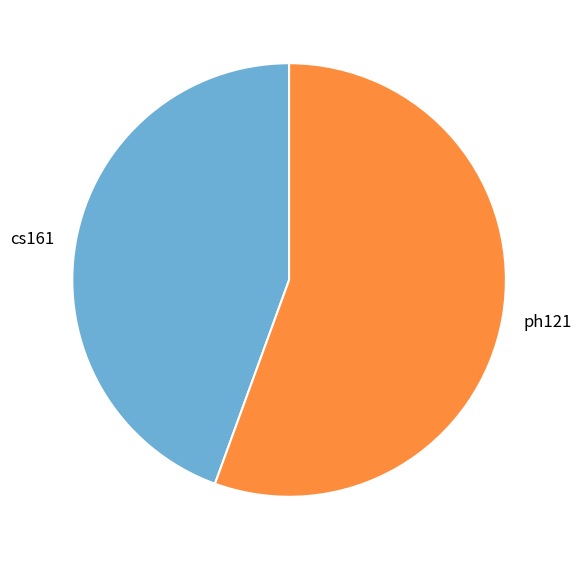

Which slice is the largest?

ph121